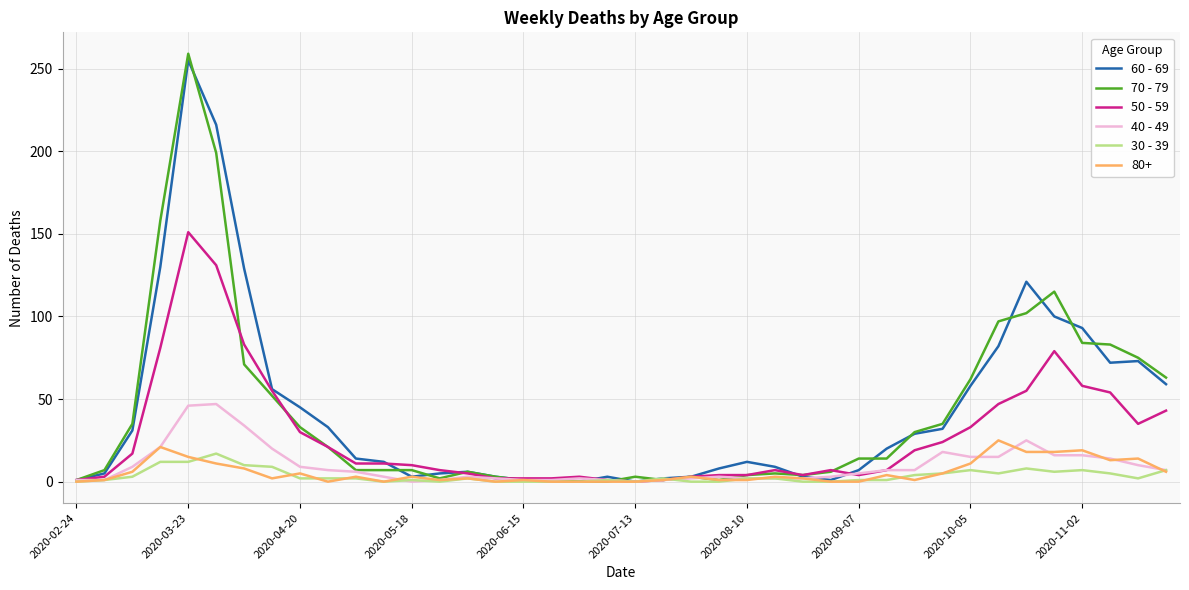

At how many categories does at least one series exceed 87?

8